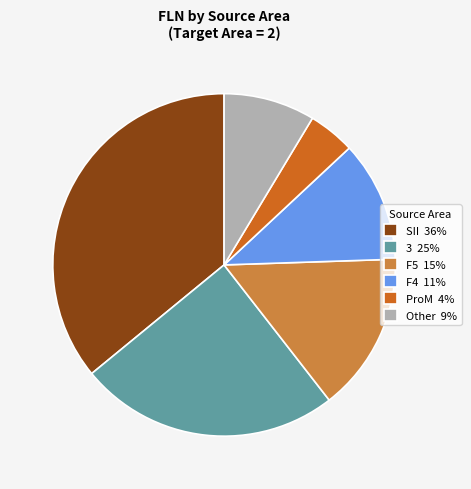

Which has a higher value, Other 9% or SII 36%?

SII 36%